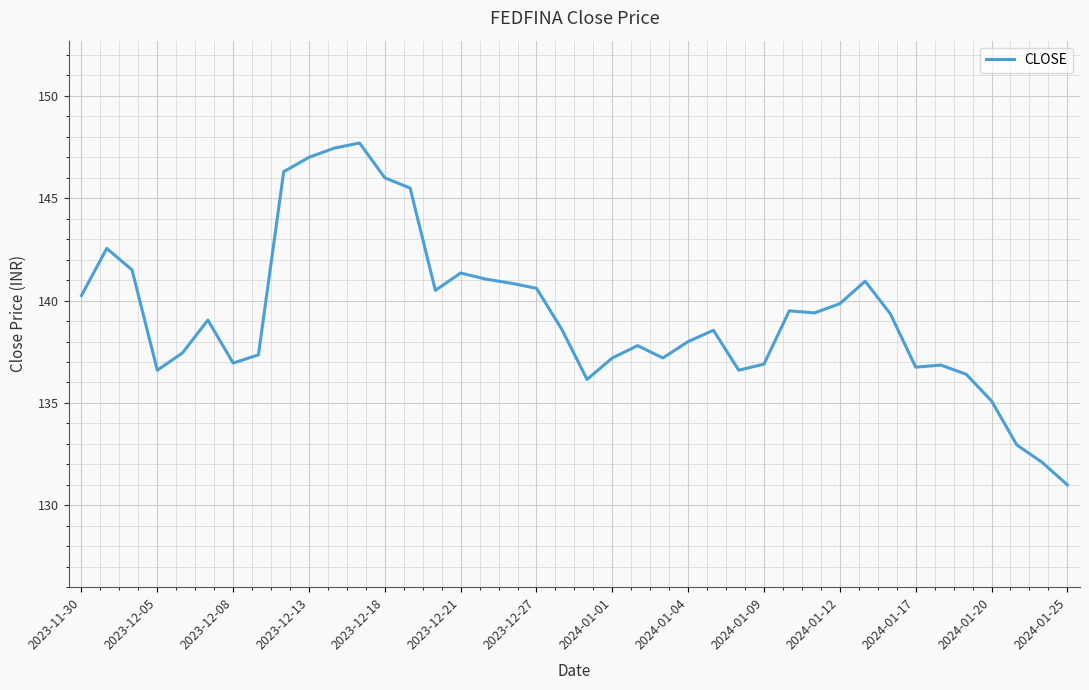

What is the difference between the maximum and minimum values?

16.7